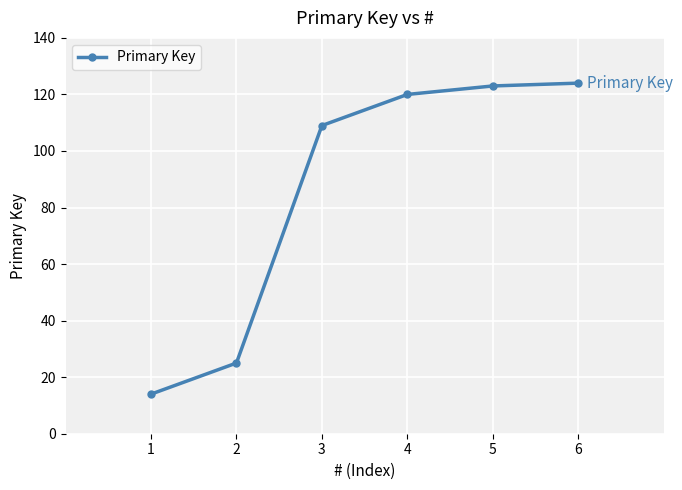

True or false: the data shows 123 at 5.

True